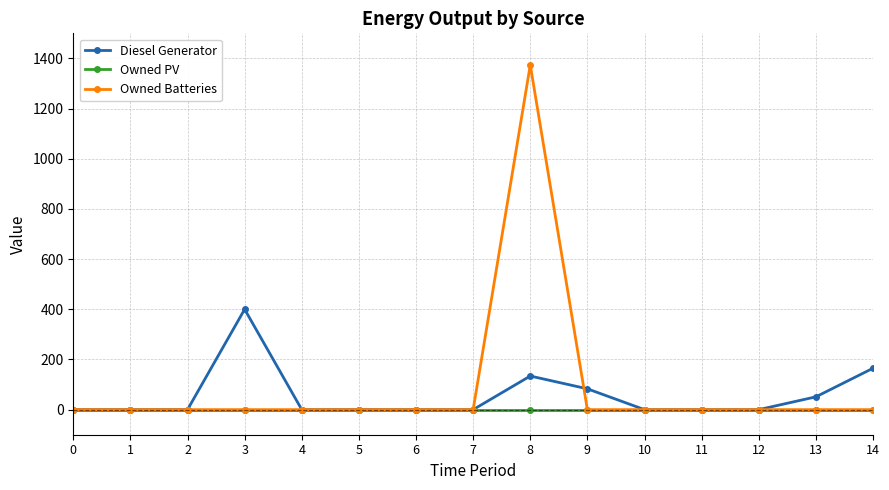

Between 10 and 14, which series saw the biggest shift?

Diesel Generator